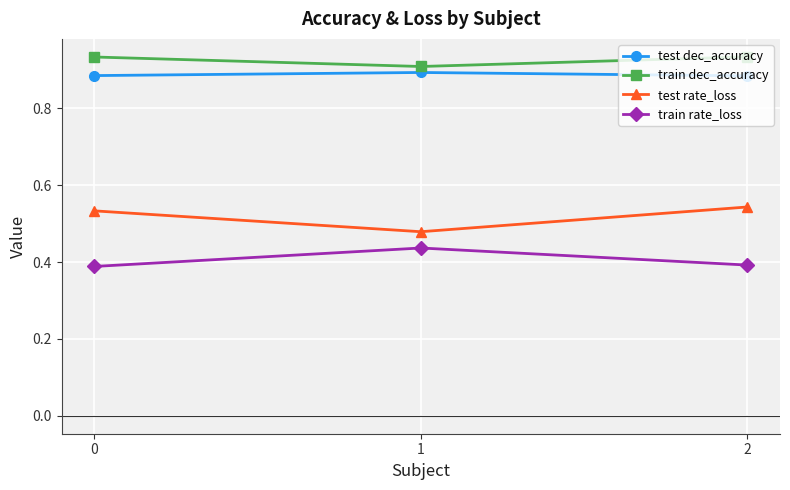

What is the sum of all train rate_loss values?

1.2